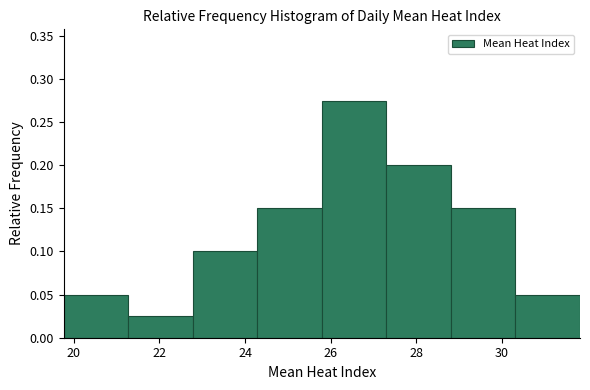

Reading left to right, list every bar in this chart as the range it spans on the x-axis followed by its height. Neither the bar edges nor the heights are printed on the chart, so give them approximately, as read against the axes.

19.8 to 21.2: 0.050
21.2 to 22.8: 0.025
22.8 to 24.2: 0.100
24.2 to 25.8: 0.150
25.8 to 27.4: 0.275
27.4 to 28.8: 0.200
28.8 to 30.4: 0.150
30.4 to 31.8: 0.050